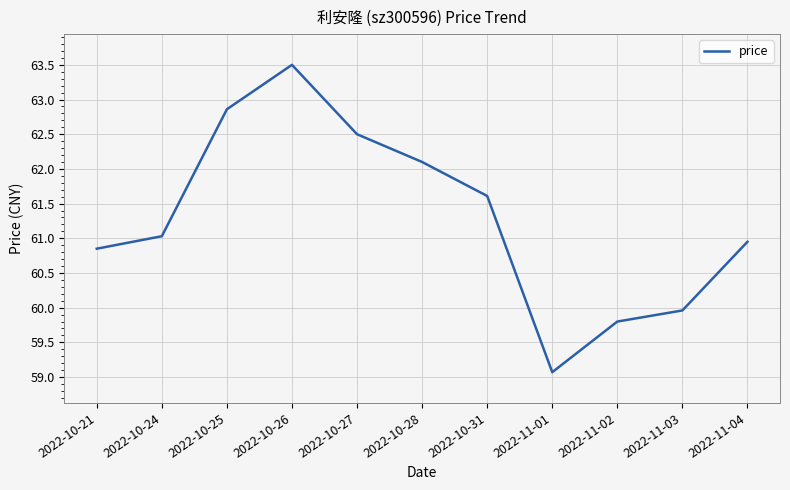

How many lines are shown in the chart?

1